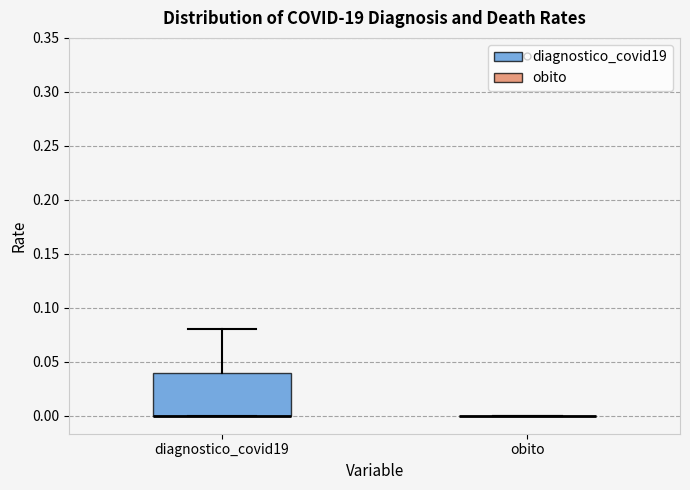

Reading left to right, read every box against the y-axis: the position of its median line, the range the box covers, and the ends of its whiskers. The values are not printed on the chart, so give them approximately, as read against the axis.

diagnostico_covid19: median 0.00 (drawn on the box's lower edge), box 0.00 to 0.04, whiskers 0.00 to 0.08
obito: box collapsed to a line at 0.00, whiskers 0.00 to 0.00